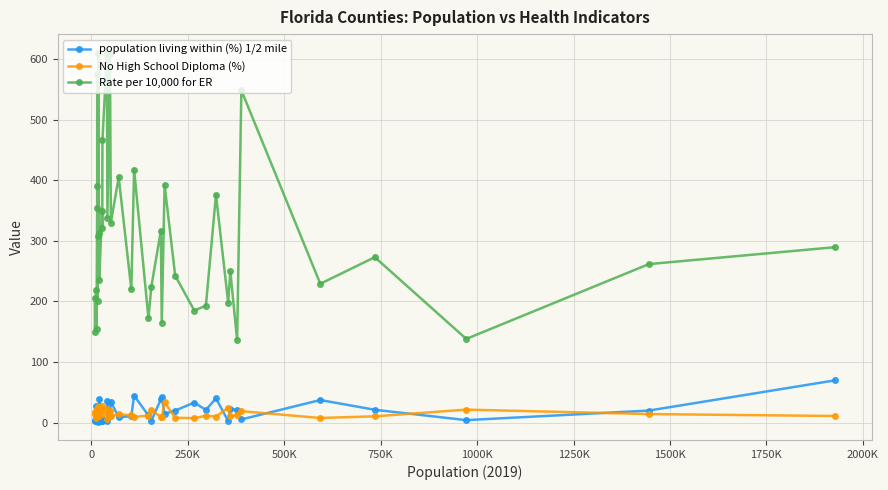

Which series has the largest total across all categories?

Rate per 10,000 for ER